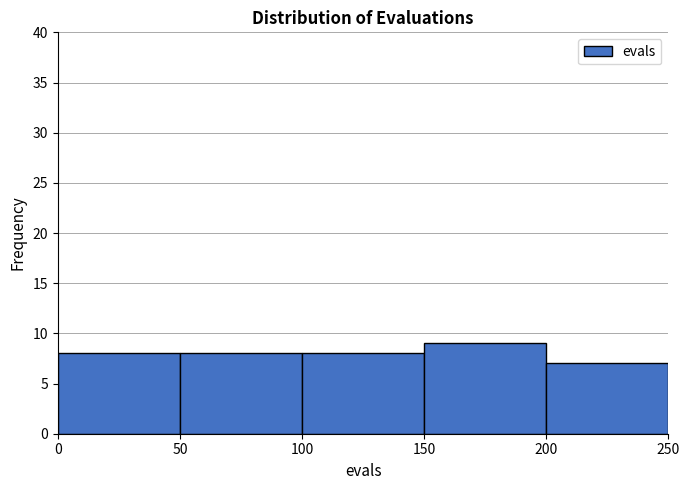

Reading left to right, list every bar in this chart as the range it spans on the x-axis followed by its height. The values are not printed on the chart, so give them approximately, as read against the axis.

0 to 50: 8
50 to 100: 8
100 to 150: 8
150 to 200: 9
200 to 250: 7